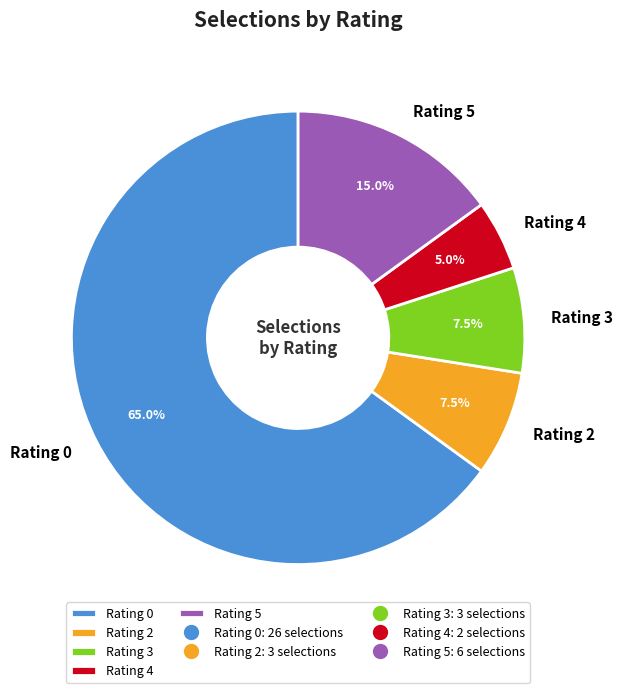

Combined, what portion of the pie is Rating 0 and Rating 3?

72.5%